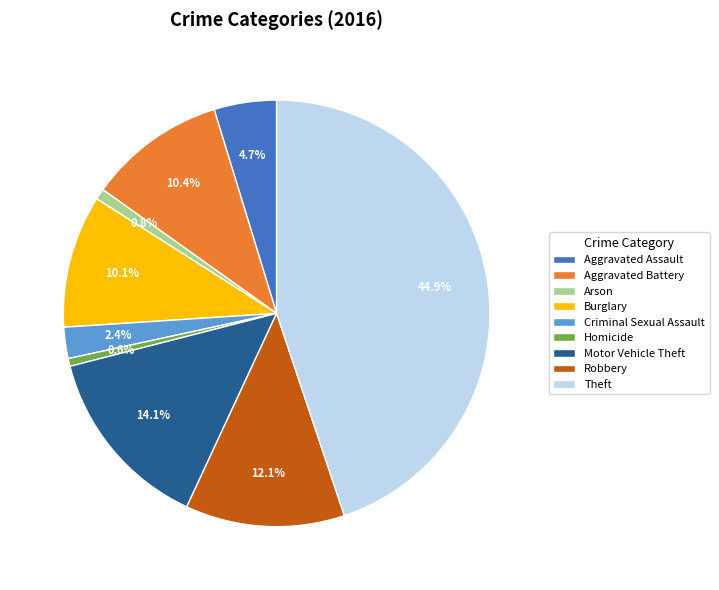

Combined, do Criminal Sexual Assault and Aggravated Battery account for over 50%?

No